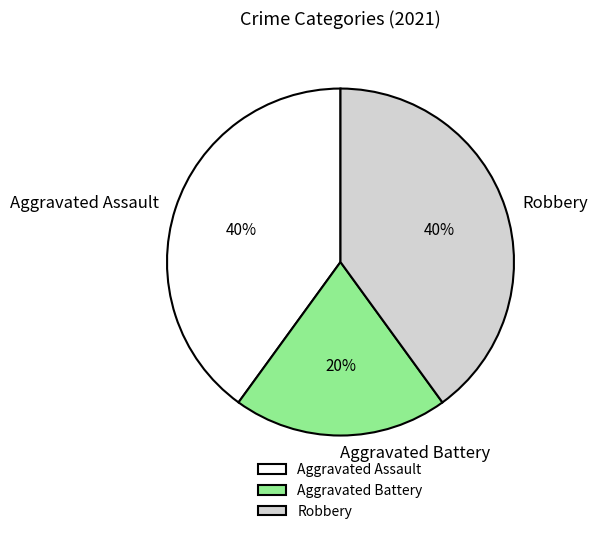

What is the smallest slice in the pie chart?

Aggravated Battery